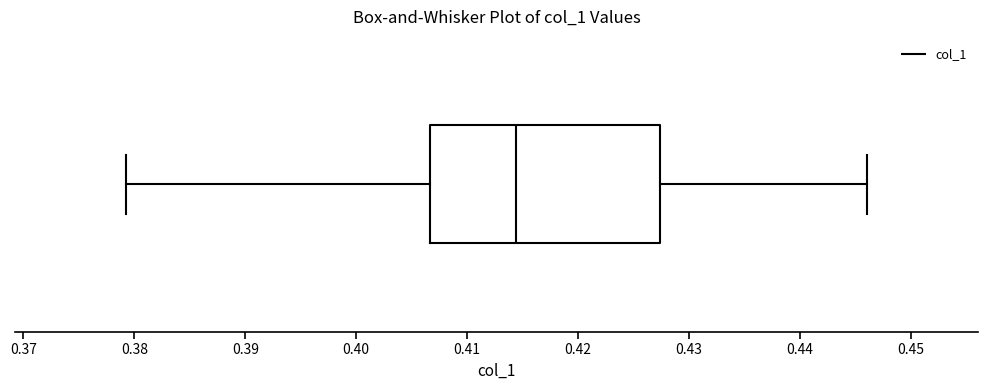

Transcribe this box plot: give where the median line is, the range the box spans, and where the two whiskers end, as read against the x-axis. The values are not printed on the chart, so give them approximately, as read against the axis.

median 0.414, box 0.407 to 0.427, whiskers 0.379 to 0.446